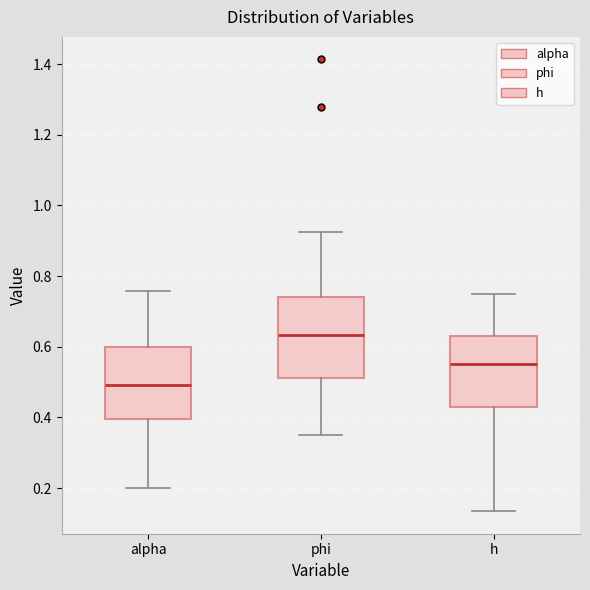

Reading left to right, read every box against the y-axis: the position of its median line, the range the box covers, and the ends of its whiskers. The values are not printed on the chart, so give them approximately, as read against the axis.

alpha: median 0.50, box 0.40 to 0.60, whiskers 0.20 to 0.76
phi: median 0.64, box 0.52 to 0.74, whiskers 0.36 to 0.92
h: median 0.56, box 0.44 to 0.64, whiskers 0.14 to 0.74